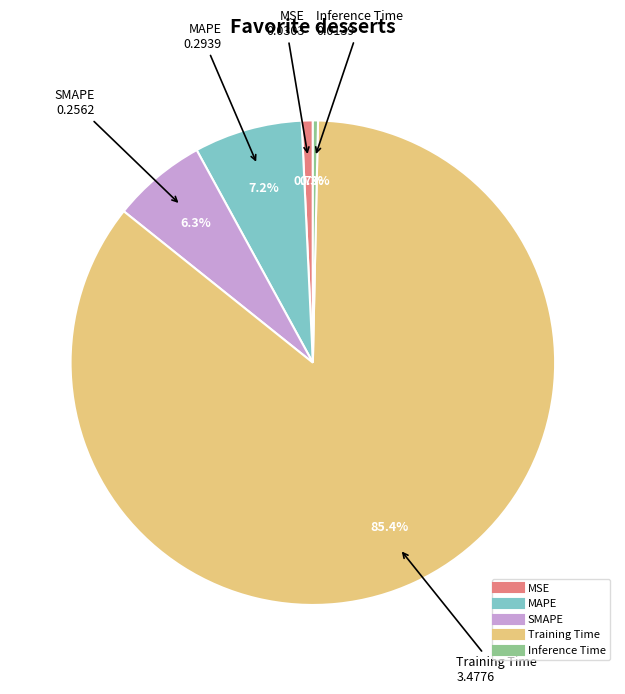

The MAPE slice represents 1% of the pie. True or false?

False